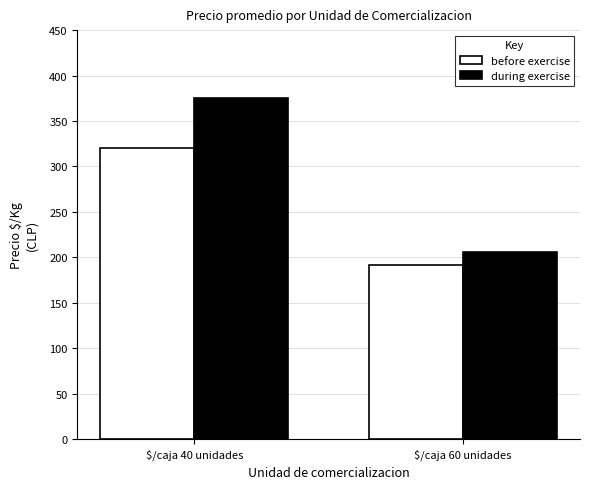

The value of before exercise at $/caja 60 unidades is 328. True or false?

False